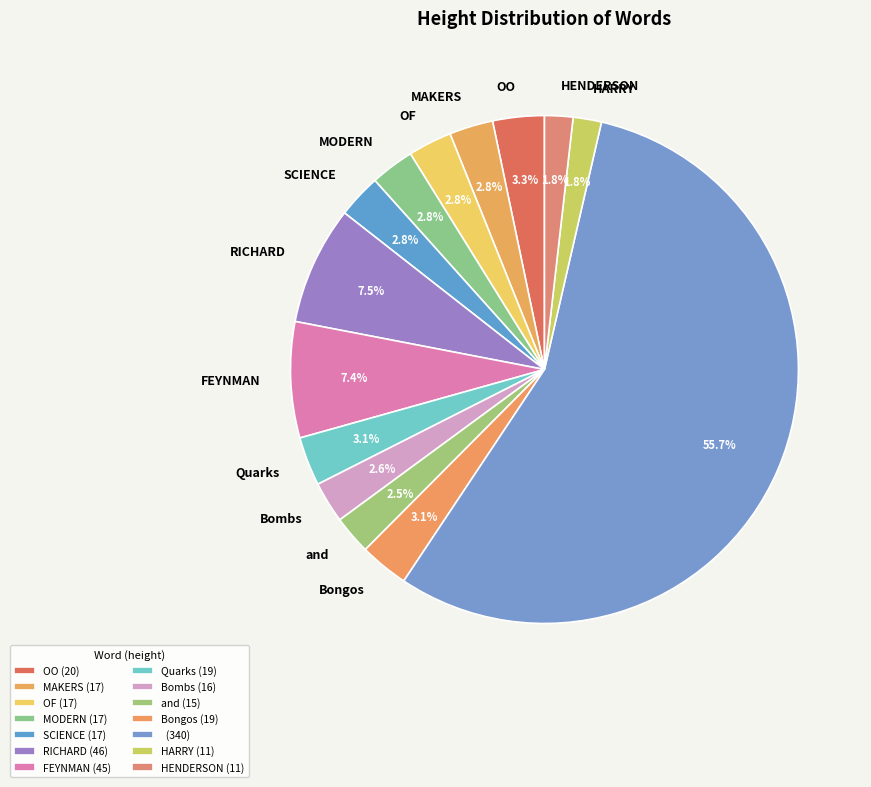

Which category has the smallest portion of the pie?

HARRY